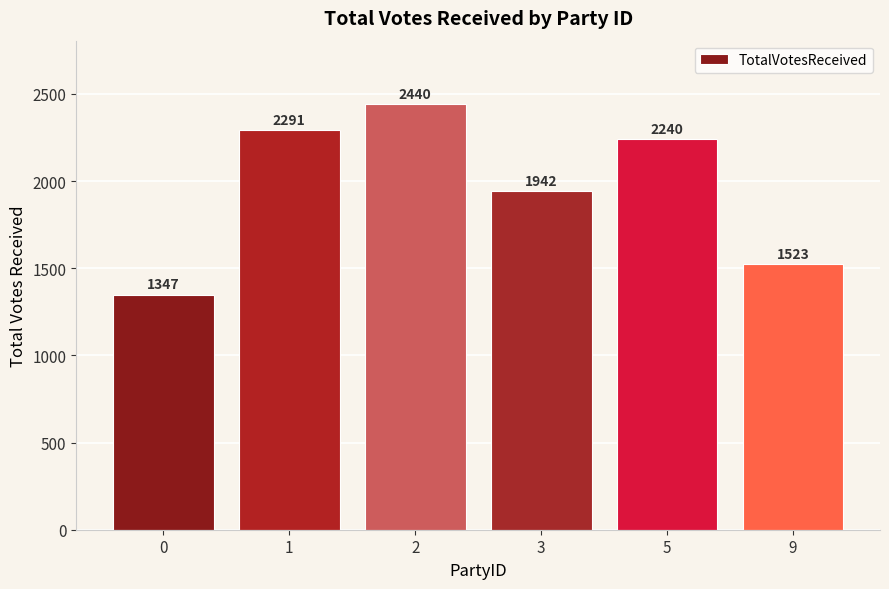

List the labels in order of value, largest first.

2, 1, 5, 3, 9, 0